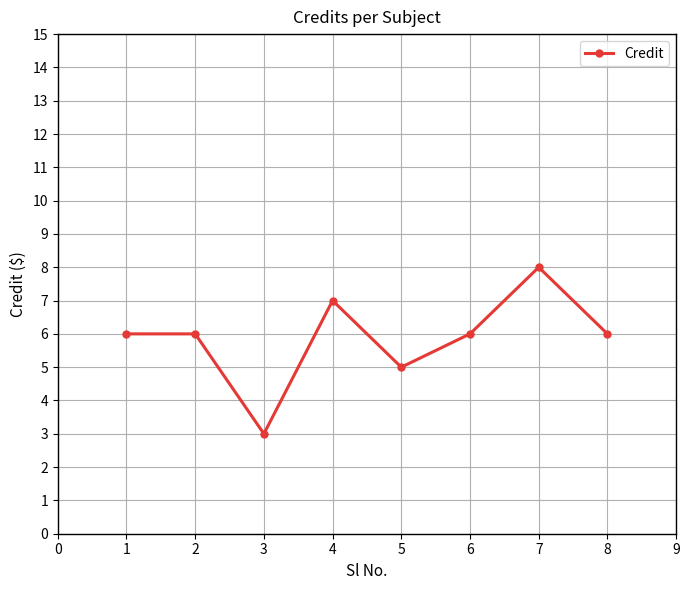

Read the value at 1.

6